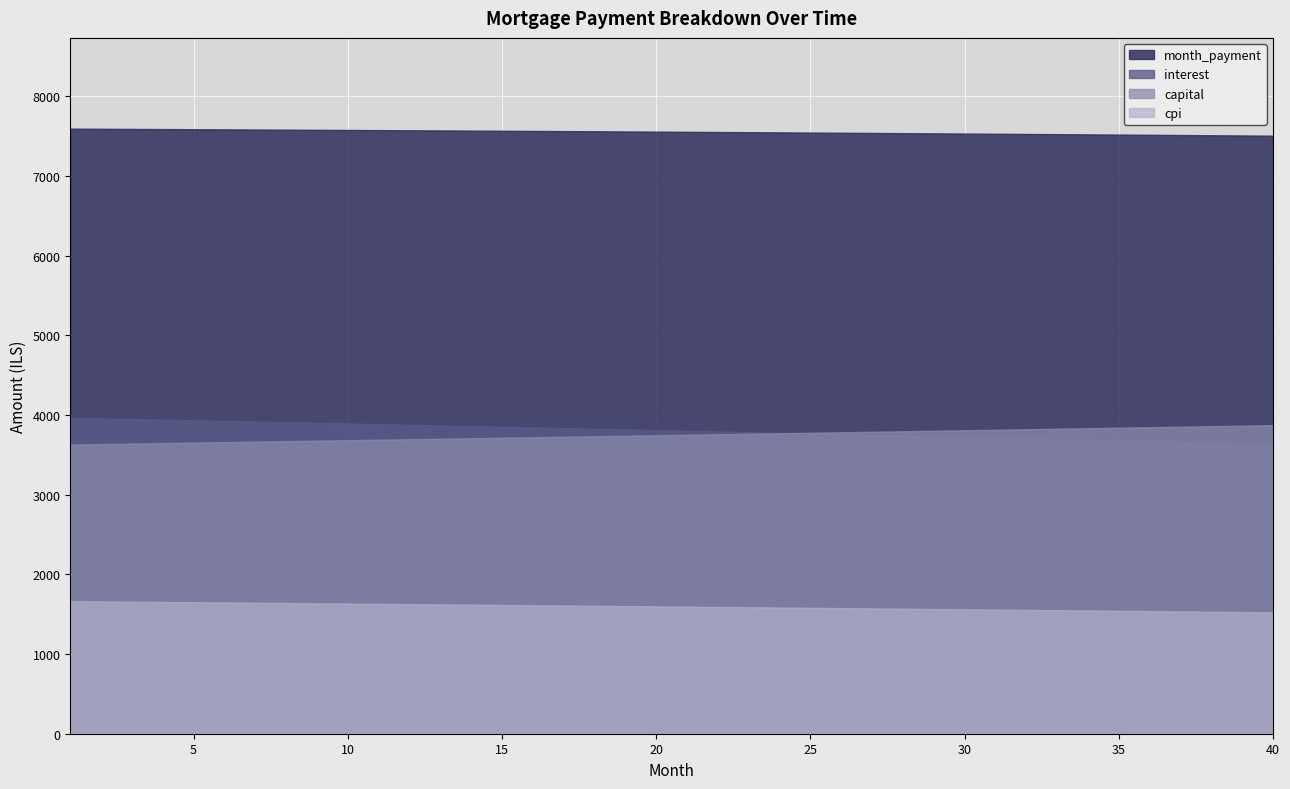

Which series has the largest range (max minus min)?

interest